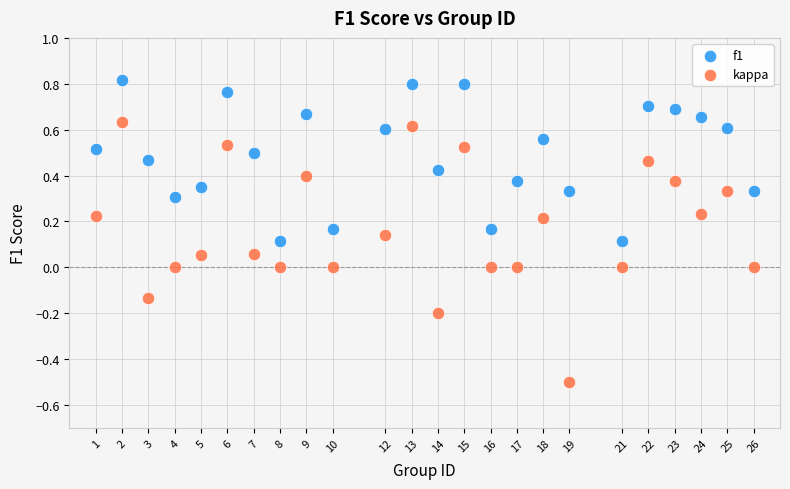

Which series has the widest spread of Y values?

kappa